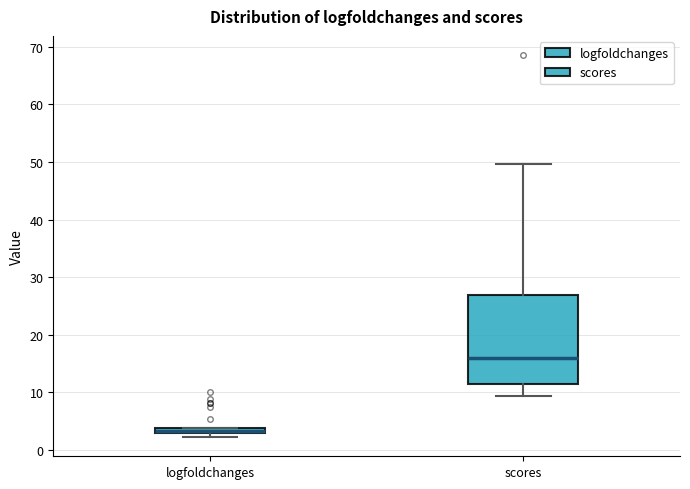

Which box has the lowest median line?

logfoldchanges